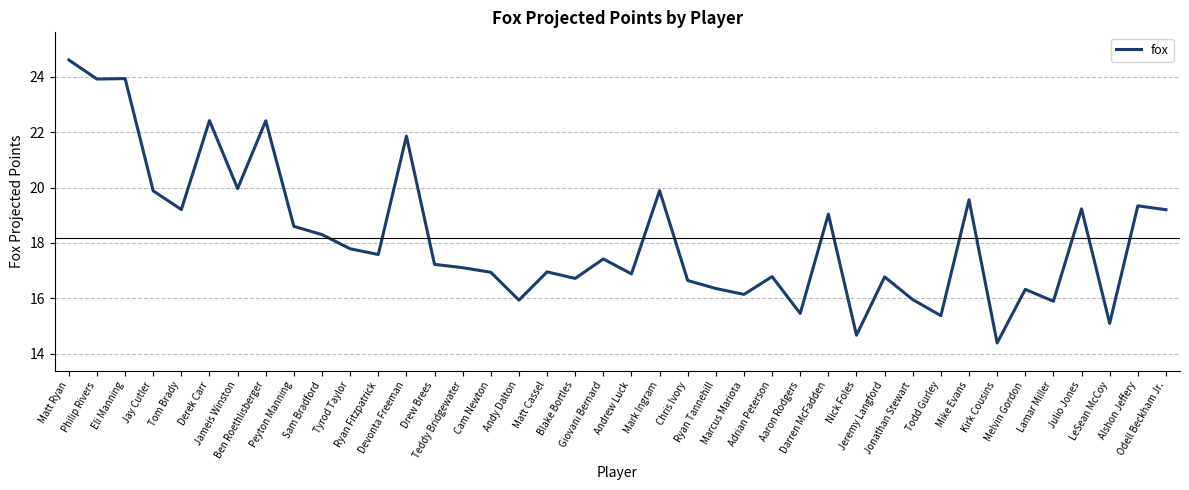

What is the sum of the values at Adrian Peterson and Tyrod Taylor?

34.6